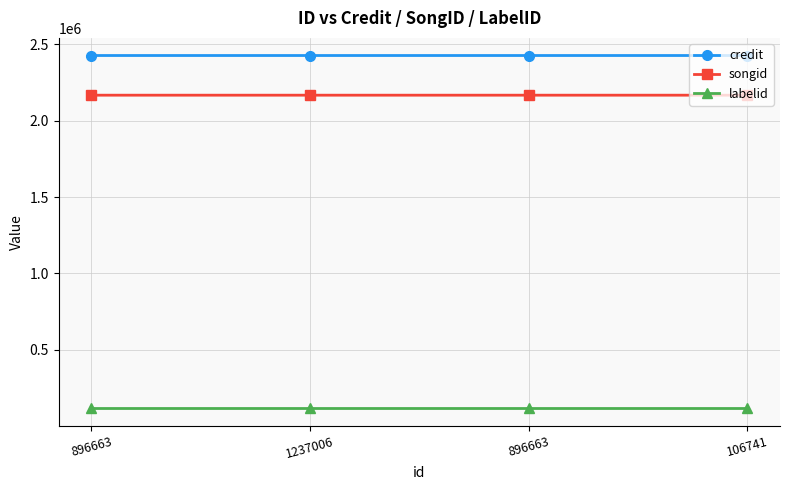

What is the spread (max minus min) of values at 896663?

2307438